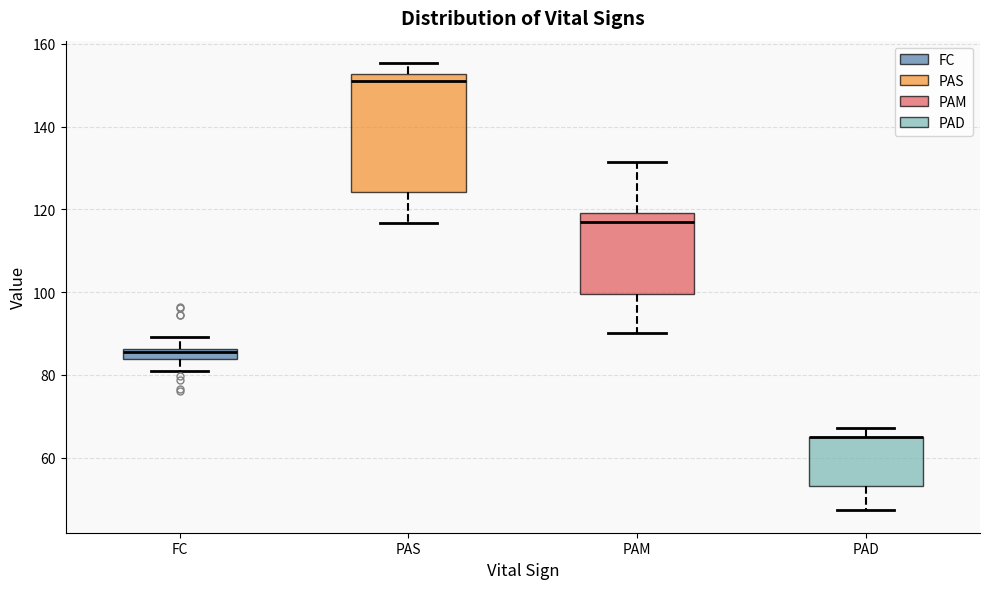

Comparing the boxes themselves (not the whiskers), which one is the tallest?

PAS